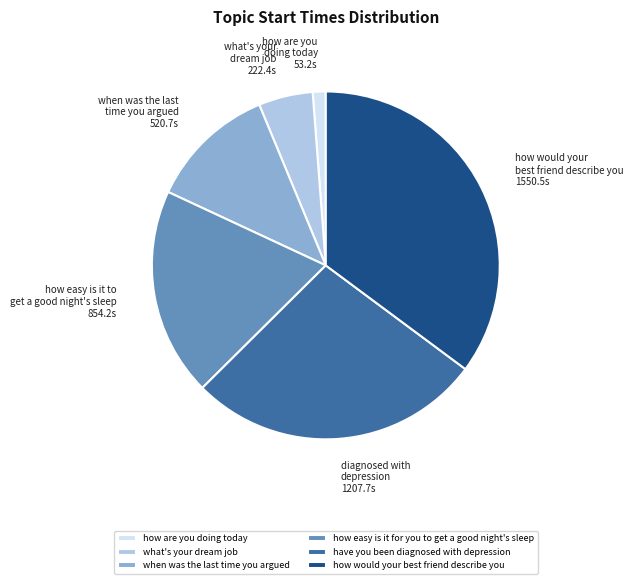

What is the ratio of the value at have you been diagnosed with depression to the value at how are you doing today?

22.7